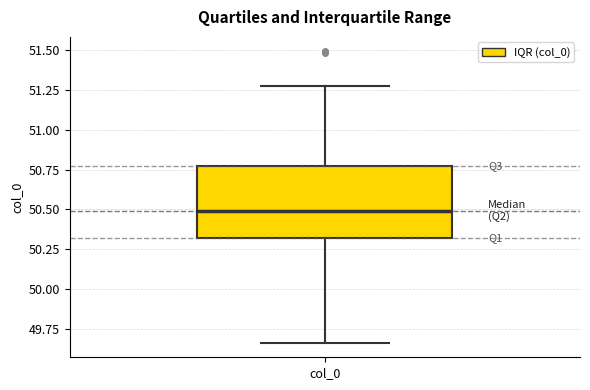

Read this box plot against the y-axis: the position of the median line, the range covered by the box, and the ends of both whiskers. The values are not printed on the chart, so give them approximately, as read against the axis.

median 50.50, box 50.30 to 50.75, whiskers 49.65 to 51.25